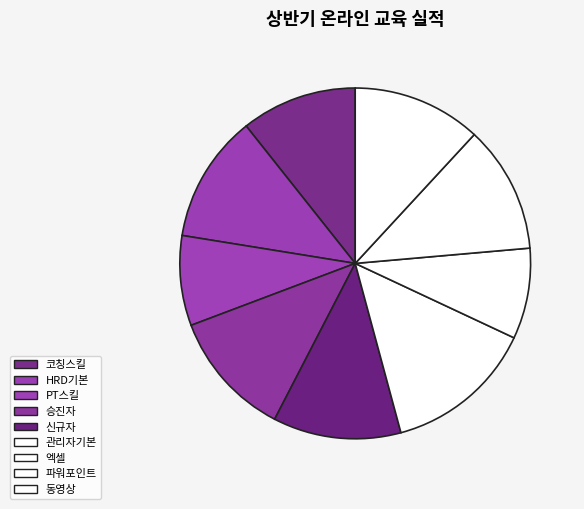

What percentage is the 파워포인트 slice, to the nearest percent?

12%